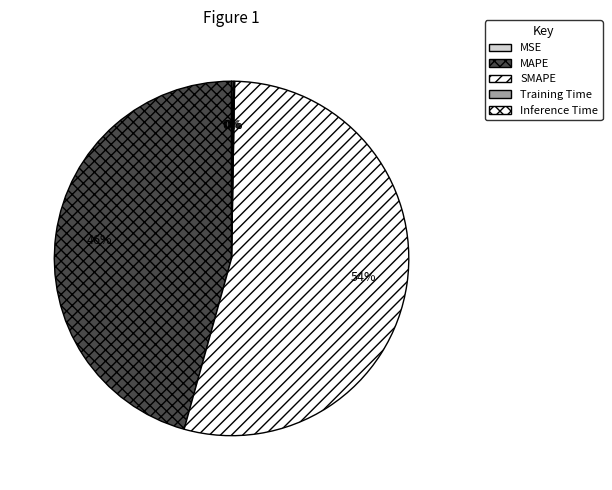

What is the smallest slice in the pie chart?

MSE